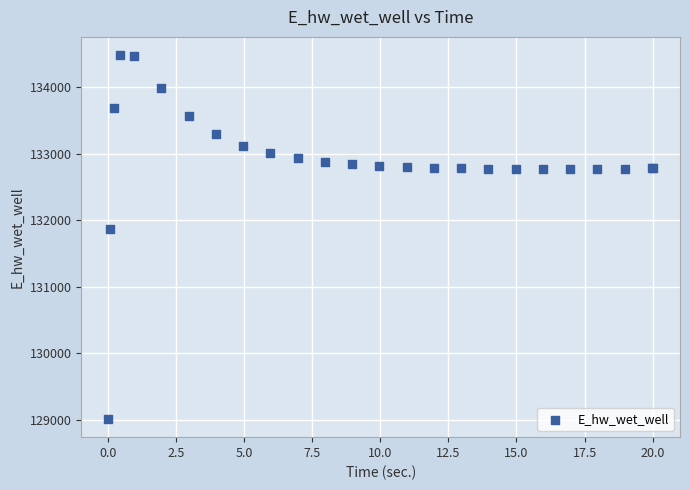

What Y value in the scatter plot is closest to 131748?

131867.1